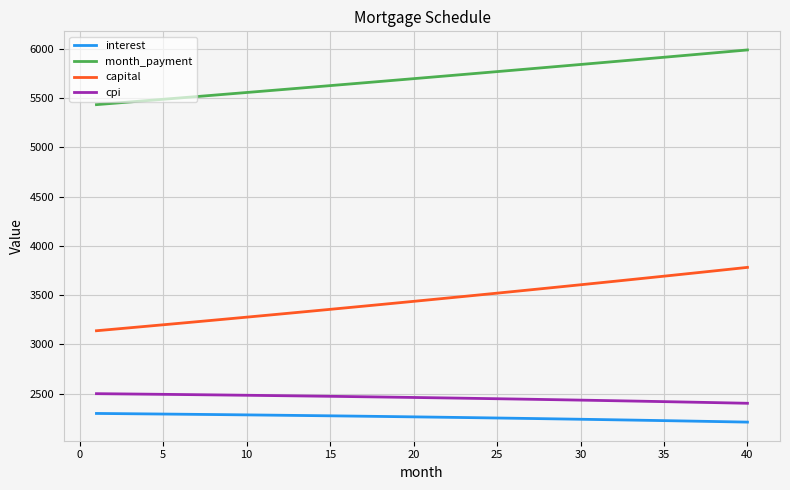

Which series has the largest range (max minus min)?

capital